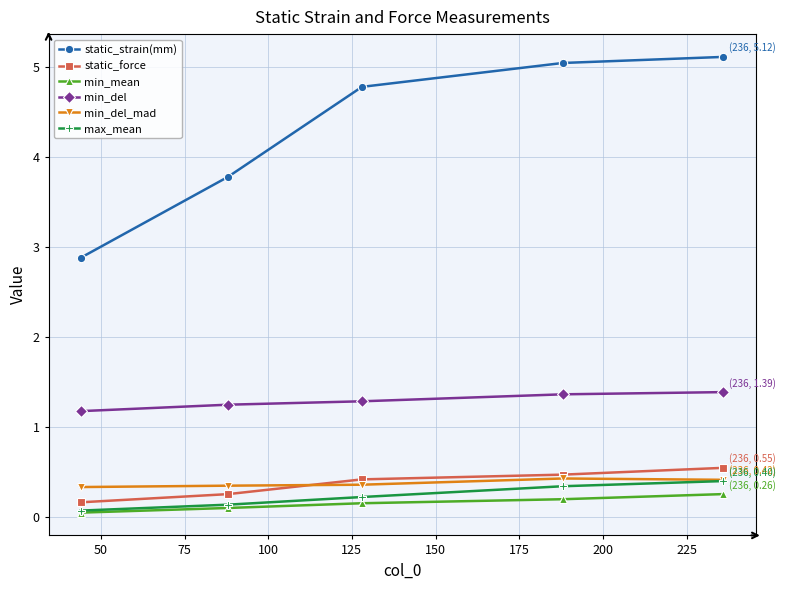

How many lines are shown in the chart?

6